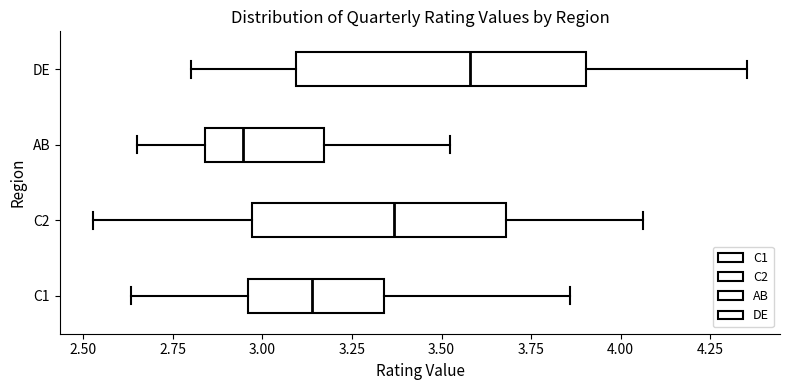

Comparing the boxes themselves (not the whiskers), which one is the widest?

DE